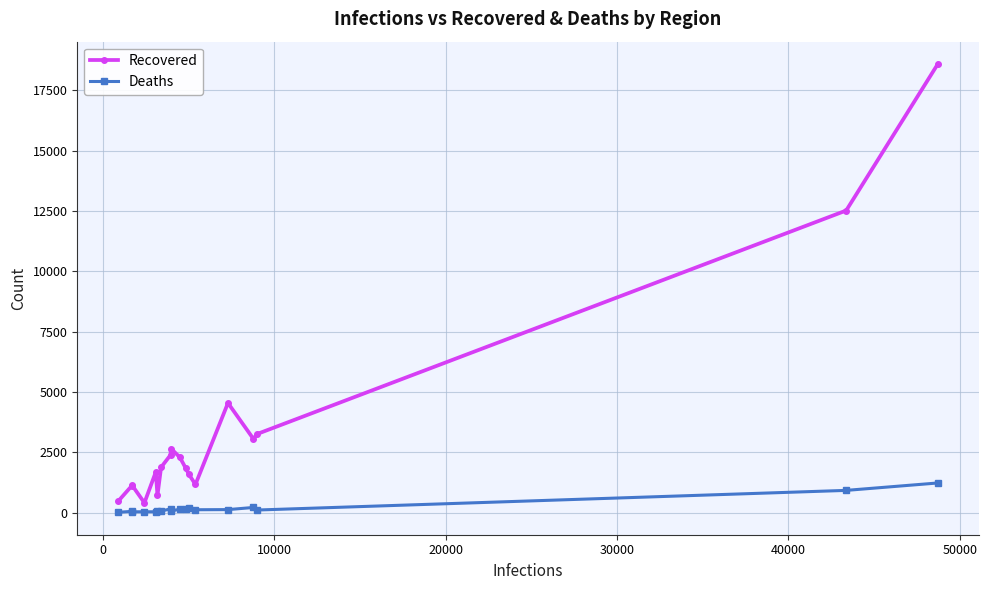

Which series has the largest total across all categories?

Recovered